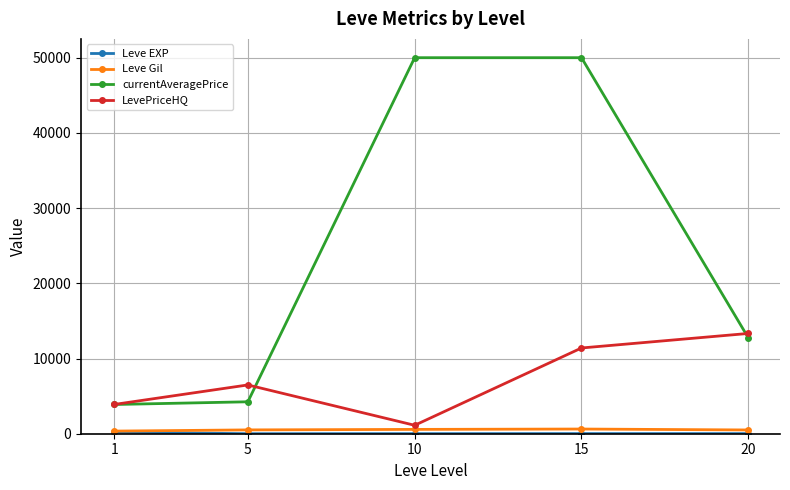

Where is LevePriceHQ nearest to the value 7226?

5